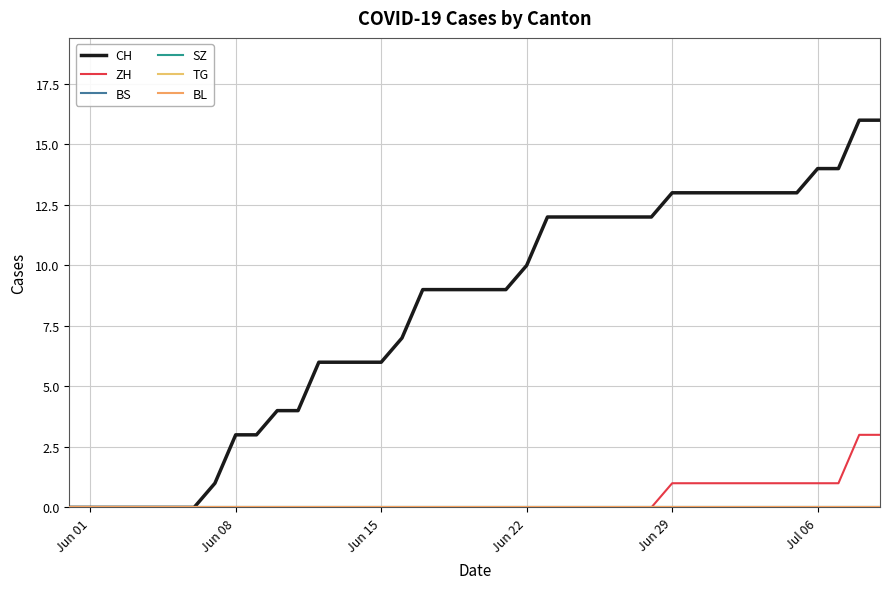

What is the greatest value displayed?

16